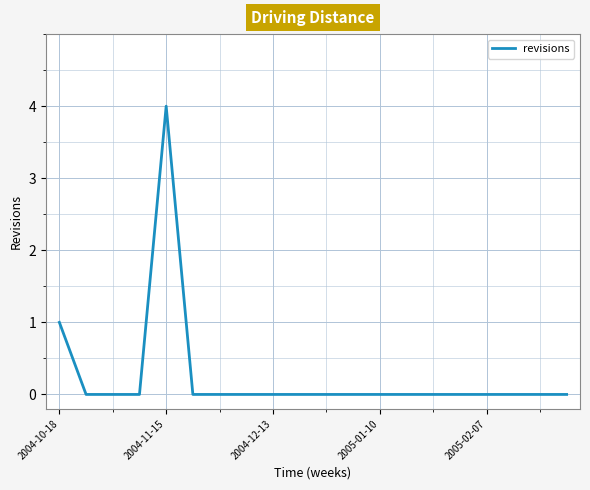

What is the difference between the maximum and minimum values?

4